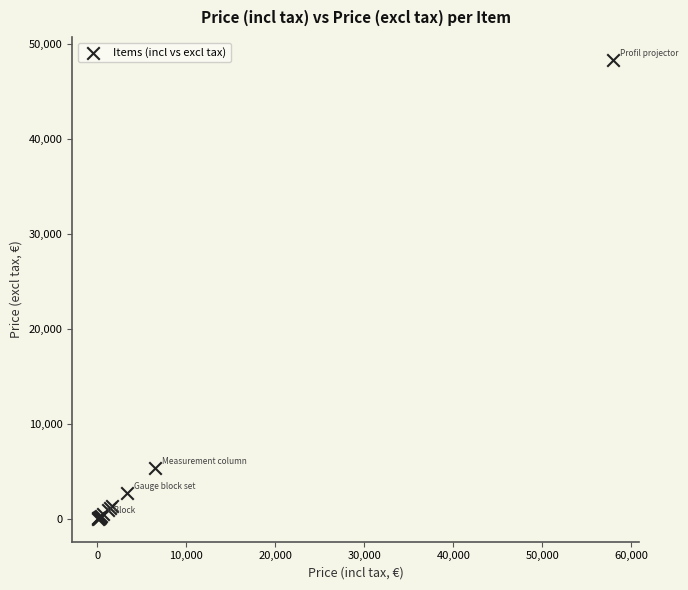

What Y value in the scatter plot is closest to 24192?

5390.0